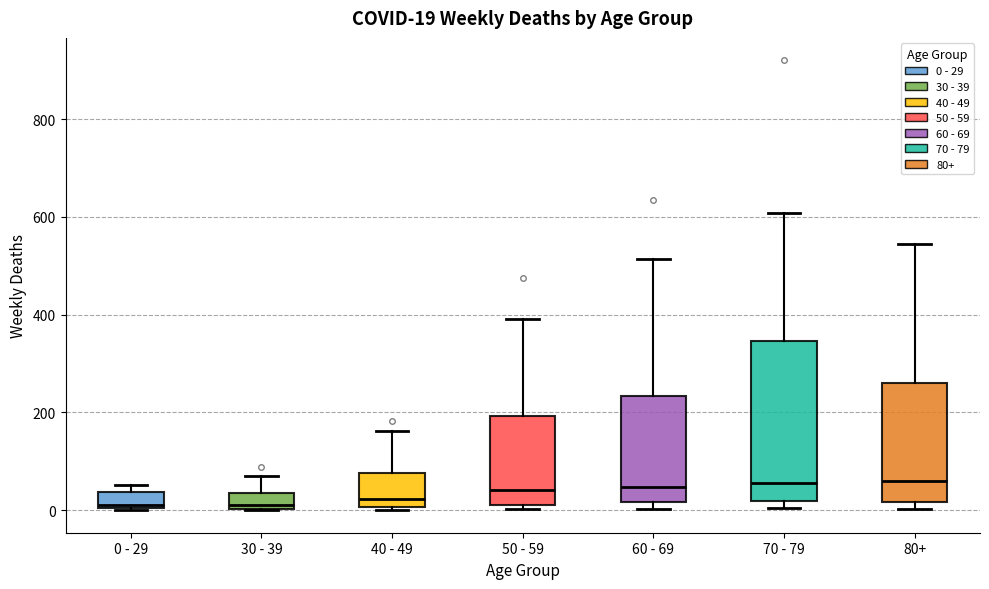

Which box is the tallest, from its lower edge to its upper edge?

70 - 79